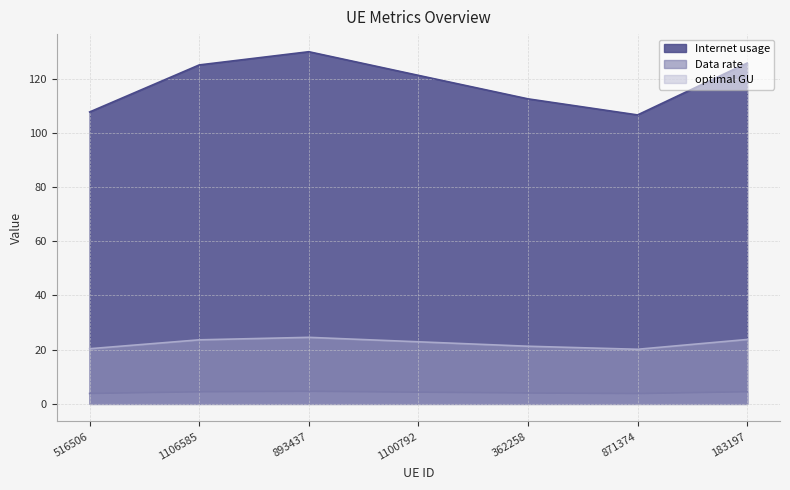

At which label does optimal GU reach its peak?

893437